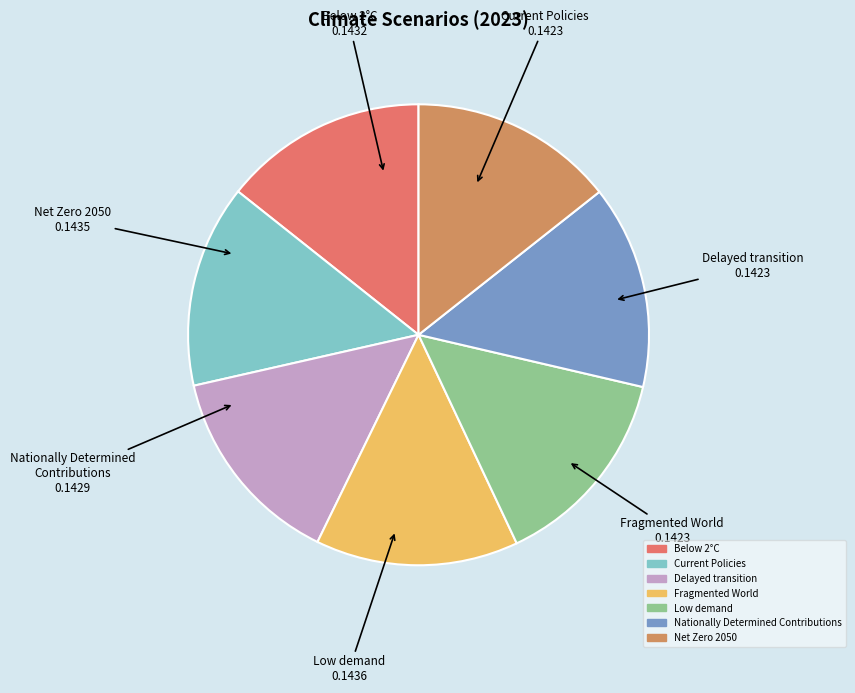

Combined, do Nationally Determined Contributions and Current Policies account for over 50%?

No